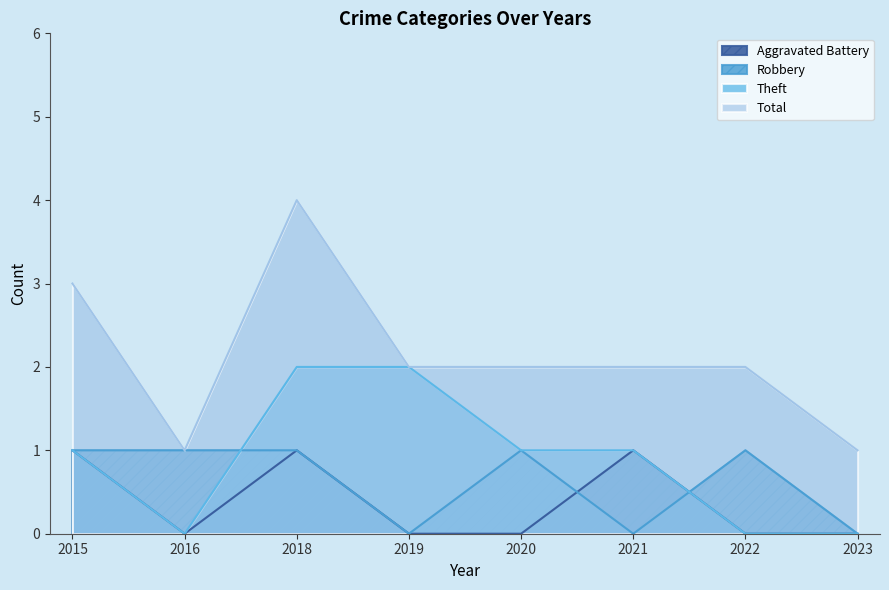

Where is the first local minimum for Theft?

2016